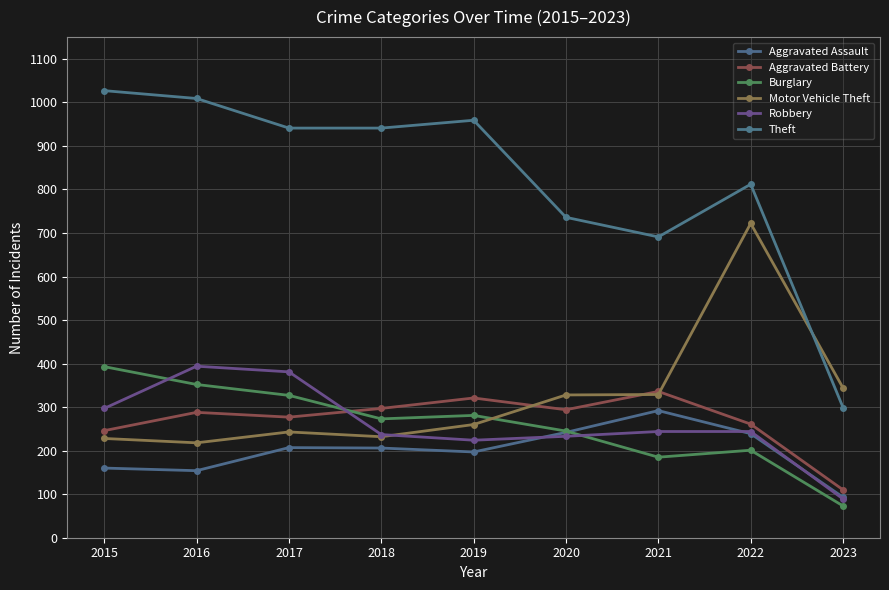

Reading left to right, what are all the values shown in this chart?

Aggravated Assault: 160	154	207	206	197	242	292	239	93
Aggravated Battery: 246	288	277	297	321	294	336	261	110
Burglary: 393	352	327	273	281	245	185	201	73
Motor Vehicle Theft: 228	218	243	232	260	328	329	722	344
Robbery: 297	394	381	237	224	233	244	244	89
Theft: 1027	1009	941	941	959	736	691	812	299